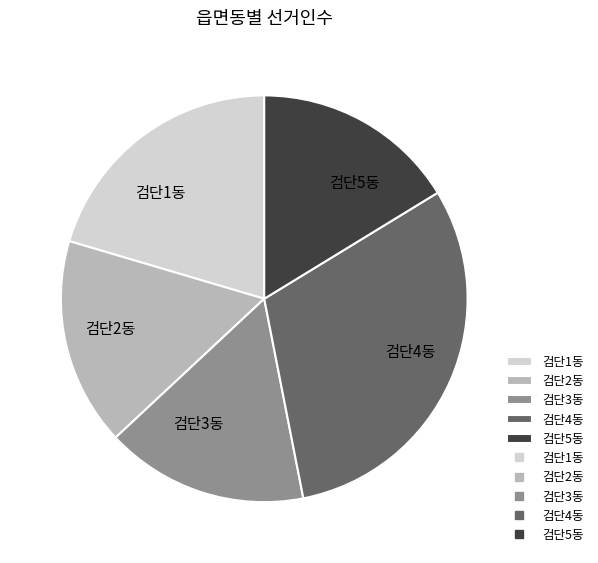

Is the sum of 검단2동 and 검단1동 greater than half?

No